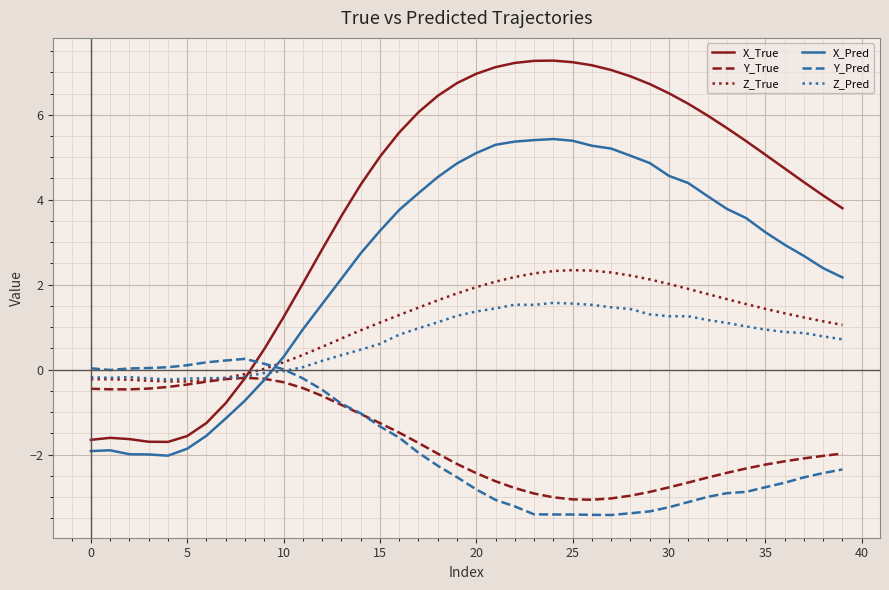

Which series has the largest range (max minus min)?

X_True